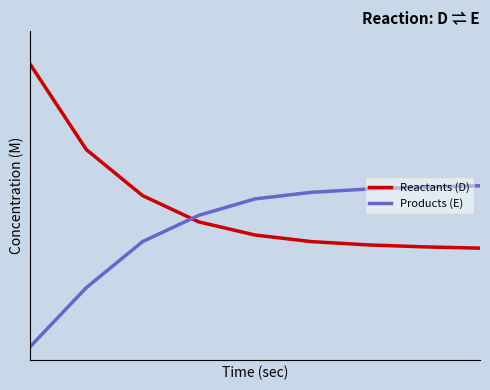

Does the chart display data point markers on the line(s)?

No